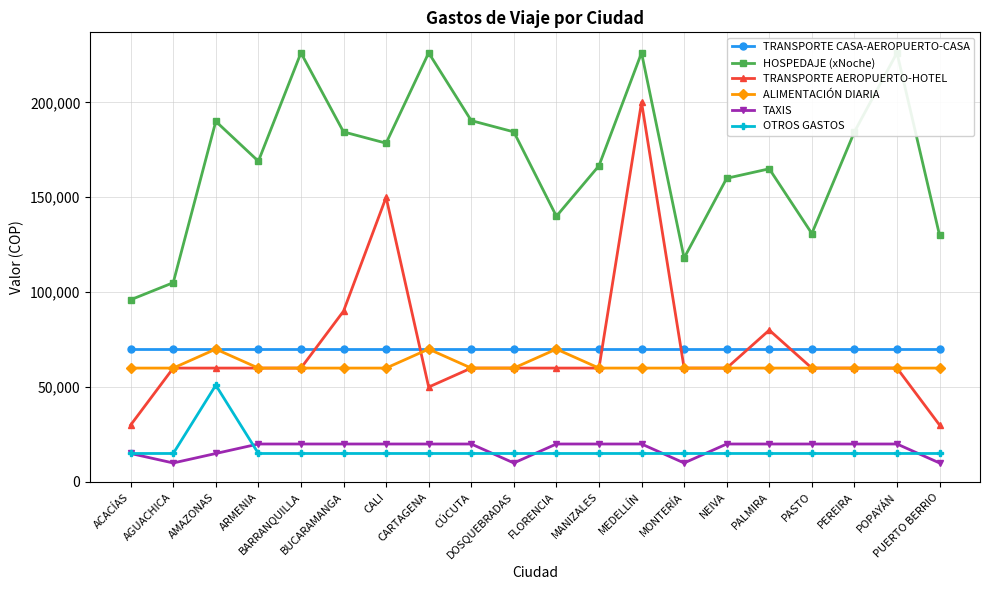

True or false: TRANSPORTE AEROPUERTO-HOTEL and OTROS GASTOS cross at least once.

False